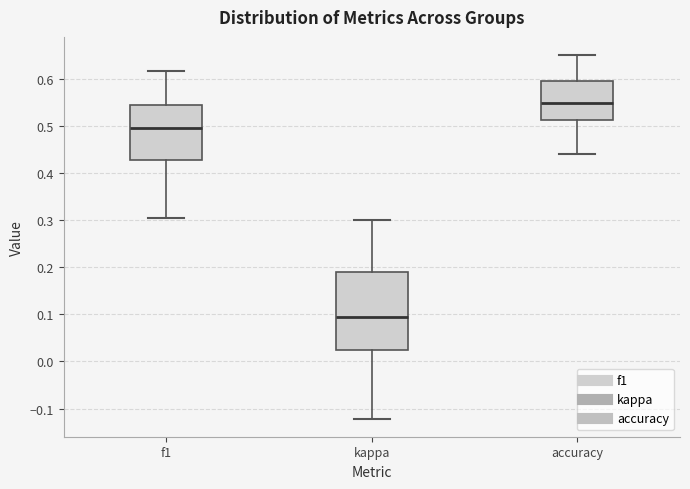

Reading left to right, transcribe this box plot: for each box, give where its median line is, the range the box spans, and where its two whiskers end, as read against the y-axis. The values are not printed on the chart, so give them approximately, as read against the axis.

f1: median 0.50, box 0.43 to 0.54, whiskers 0.31 to 0.62
kappa: median 0.10, box 0.02 to 0.19, whiskers -0.12 to 0.30
accuracy: median 0.55, box 0.51 to 0.60, whiskers 0.44 to 0.65